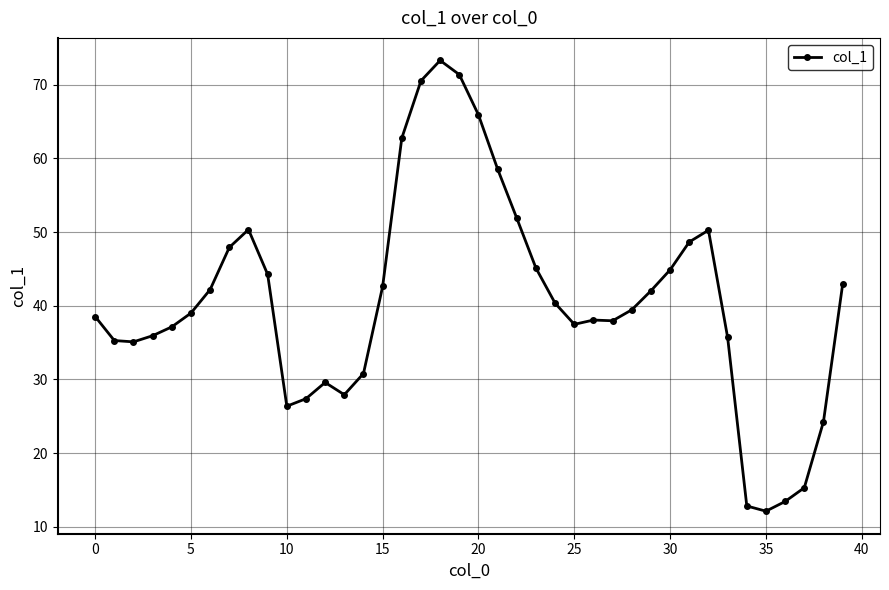

What is the greatest value displayed?

73.3